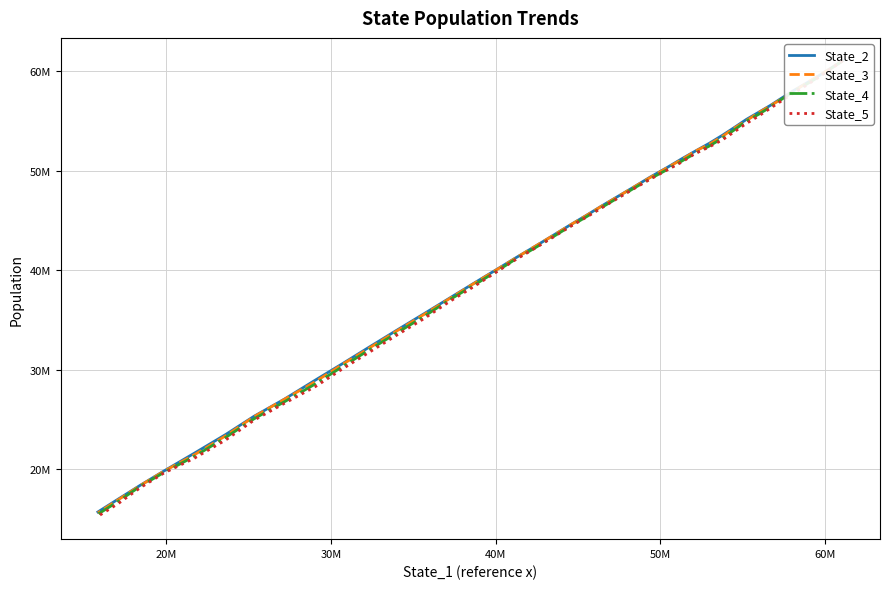

What is the smallest value displayed?

15284367.1